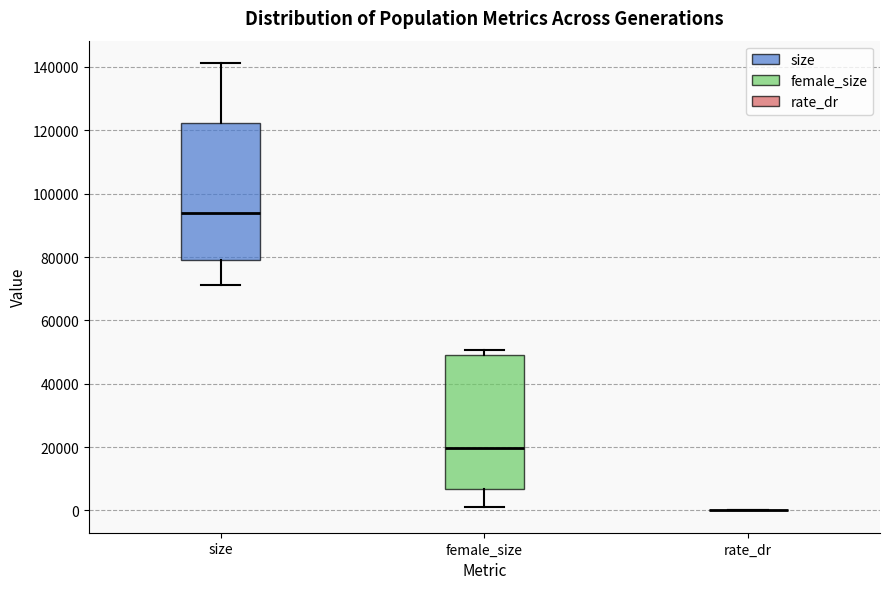

Reading left to right, read every box against the y-axis: the position of its median line, the range the box covers, and the ends of its whiskers. The values are not printed on the chart, so give them approximately, as read against the axis.

size: median 94000, box 80000 to 122000, whiskers 72000 to 142000
female_size: median 20000, box 6000 to 50000, whiskers 2000 to 50000 (just above the box's upper edge)
rate_dr: box collapsed to a line at 0, whiskers 0 to 0